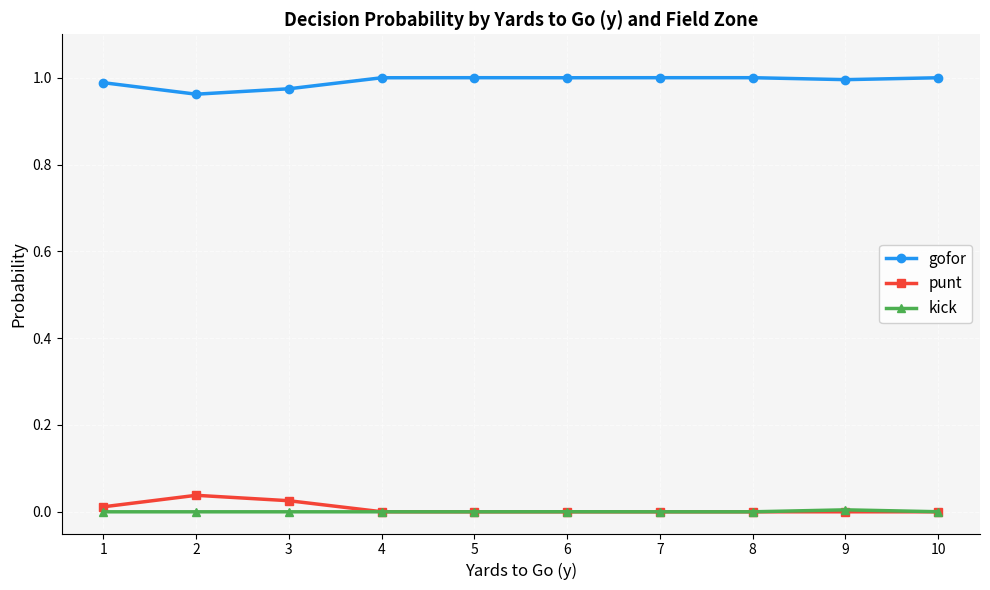

True or false: gofor has more than 0 points higher than both neighbors.

True